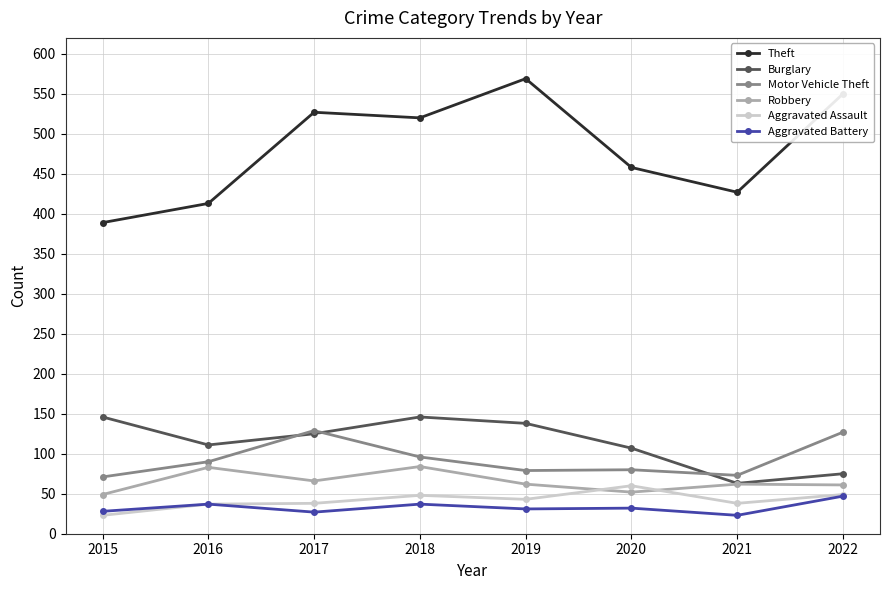

What is the total value across all series at 2019?

922